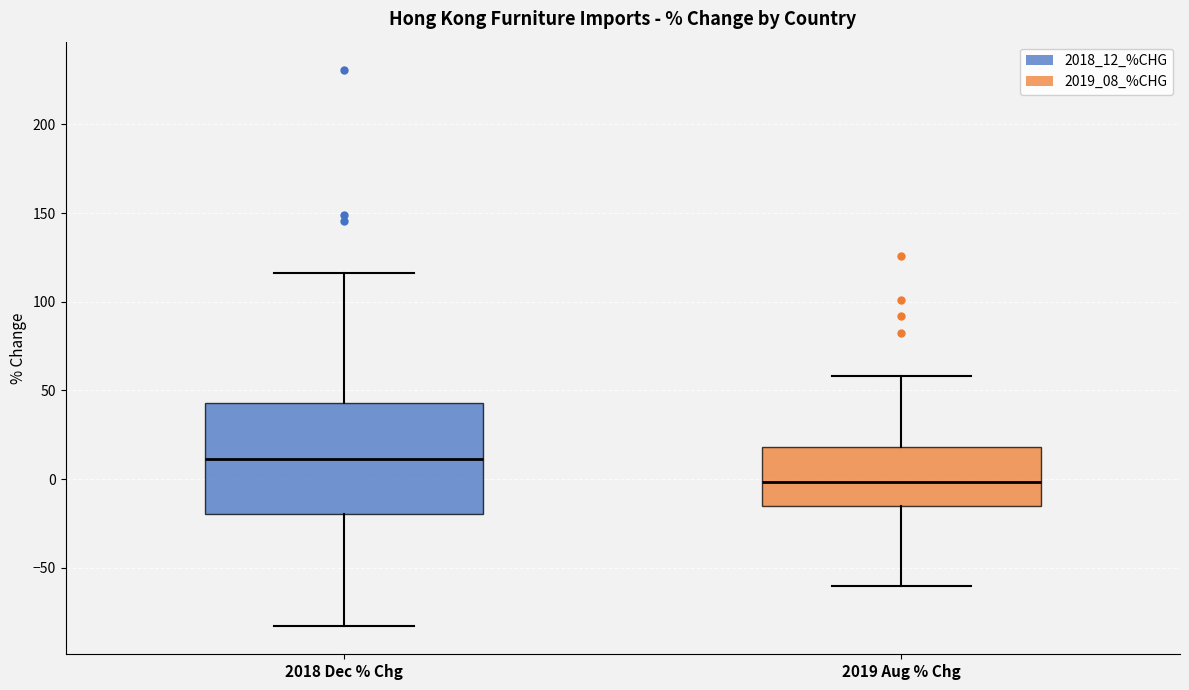

Where does the upper whisker of the box for 2018 Dec % Chg end on the y-axis? The values are not printed on the chart, so give them approximately, as read against the axis.

115